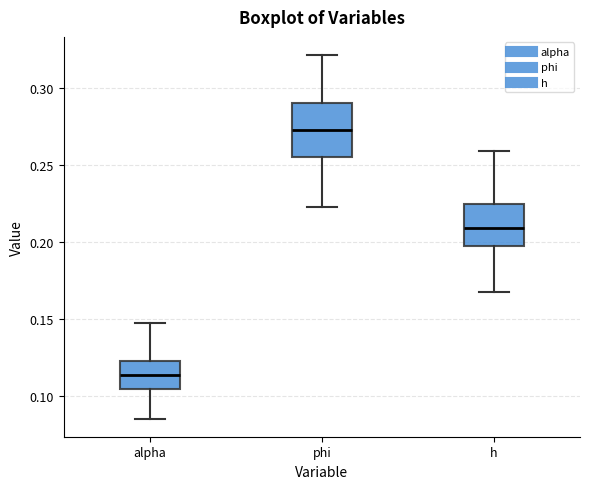

Comparing the boxes themselves (not the whiskers), which one is the tallest?

phi